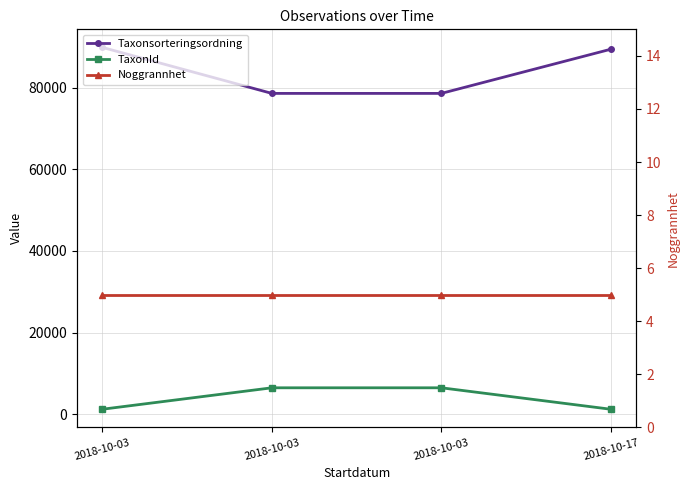

What is the approximate value of TaxonId at 2018-10-17, to the nearest 10?

1200